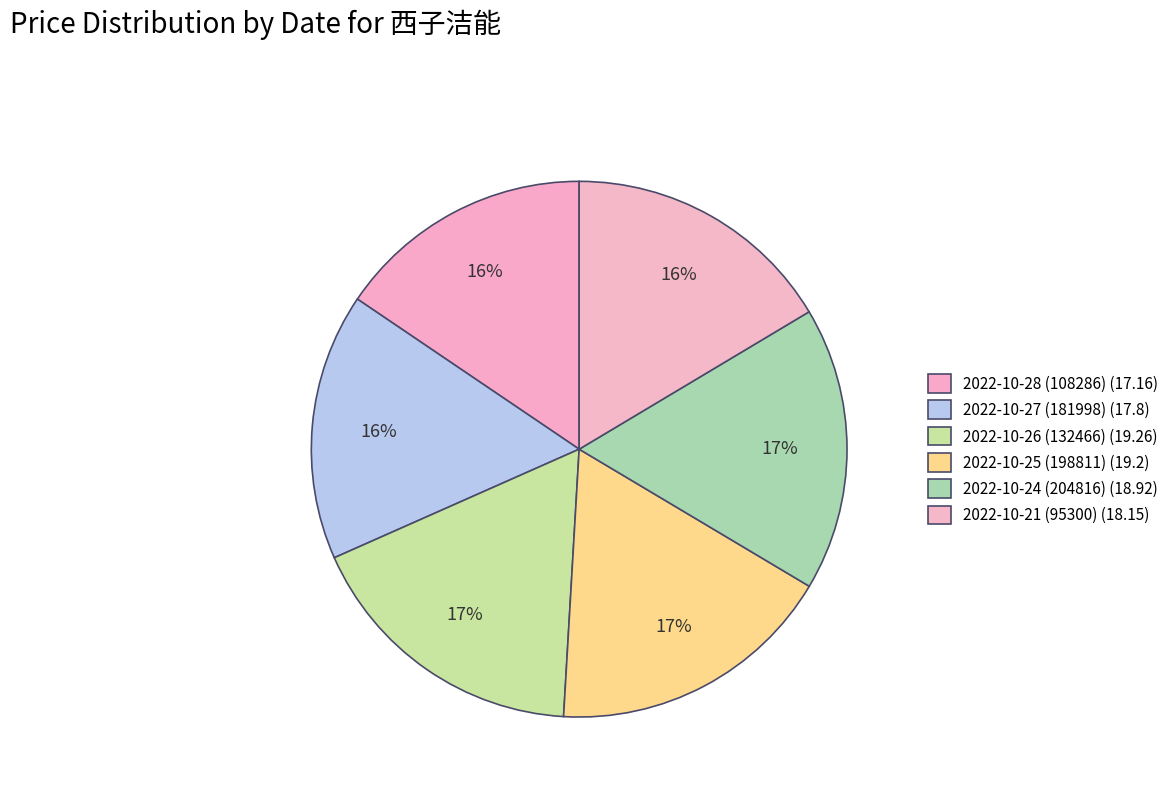

Do 2022-10-25 (198811) and 2022-10-26 (132466) together represent more than half of the pie?

No